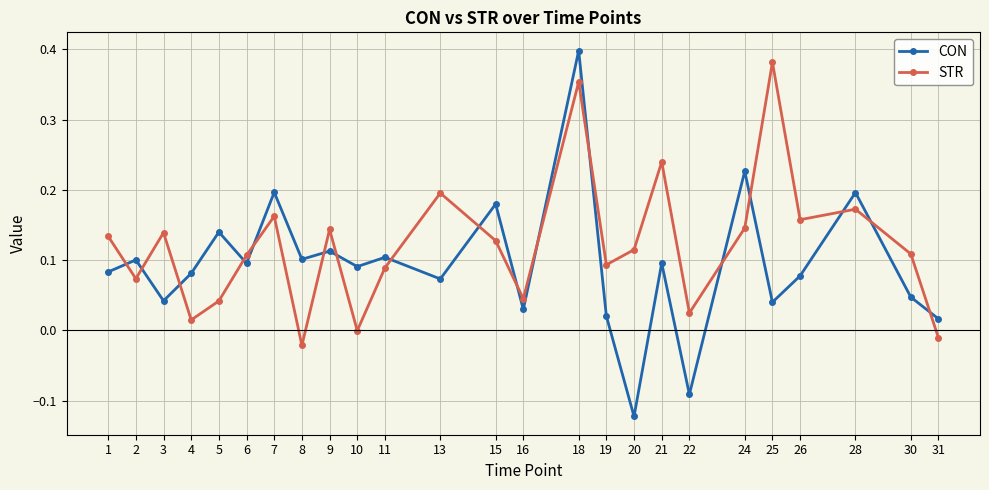

What are all the series names shown in the legend?

CON, STR